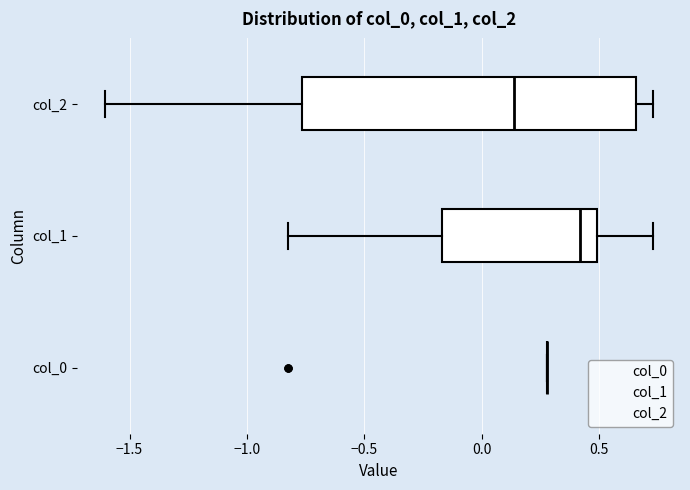

Reading bottom to top, transcribe this box plot: for each box, give where its median line is, the range the box spans, and where its two whiskers end, as read against the x-axis. The values are not printed on the chart, so give them approximately, as read against the axis.

col_0: box collapsed to a line at 0.30, whiskers 0.30 to 0.30
col_1: median 0.40, box -0.15 to 0.50, whiskers -0.80 to 0.75
col_2: median 0.15, box -0.75 to 0.65, whiskers -1.60 to 0.75